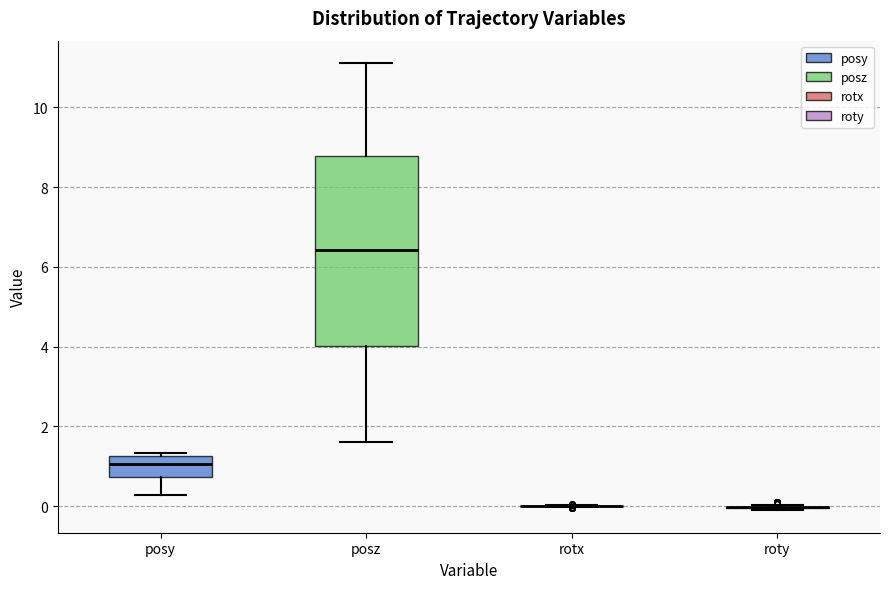

Reading left to right, transcribe this box plot: for each box, give where its median line is, the range the box spans, and where its two whiskers end, as read against the y-axis. The values are not printed on the chart, so give them approximately, as read against the axis.

posy: median 1.0, box 0.8 to 1.2, whiskers 0.2 to 1.4
posz: median 6.4, box 4.0 to 8.8, whiskers 1.6 to 11.2
rotx: box collapsed to a line at 0.0, whiskers 0.0 to 0.0
roty: box collapsed to a line at 0.0, whiskers -0.2 to 0.0